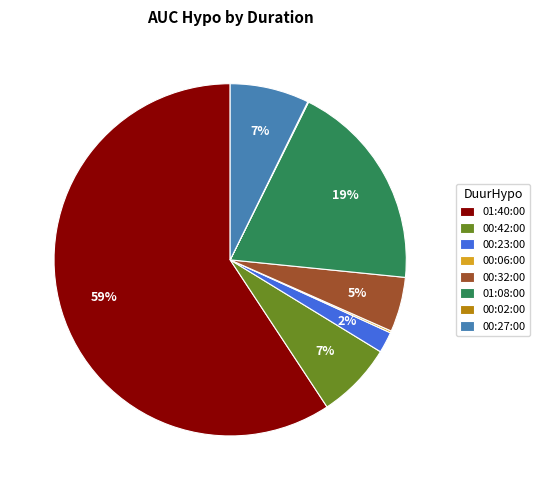

Approximately how many times larger is the value at 00:32:00 compared to 01:08:00?

0.3